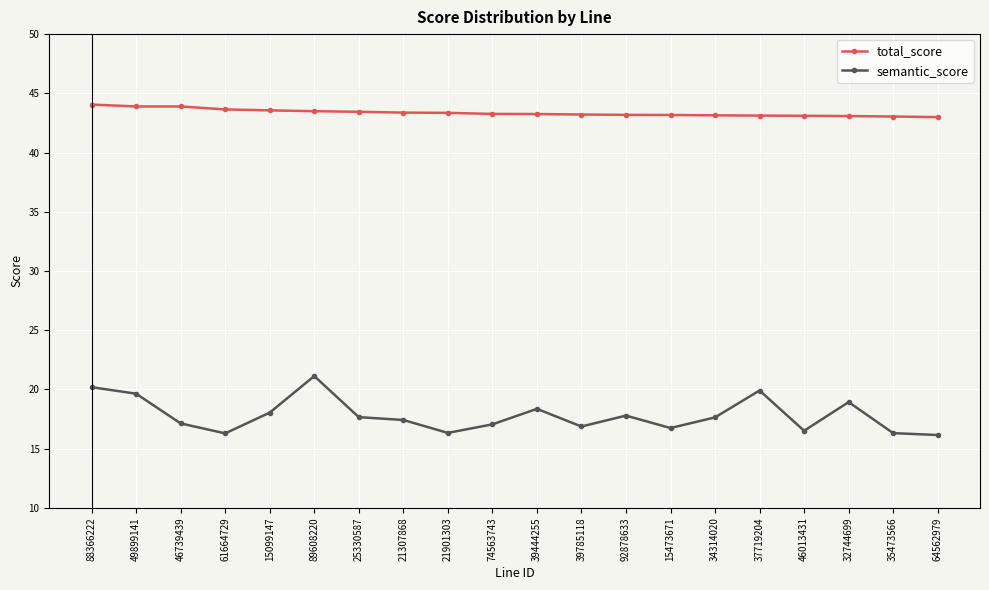

What is the approximate value of total_score at 35473566?

43.0